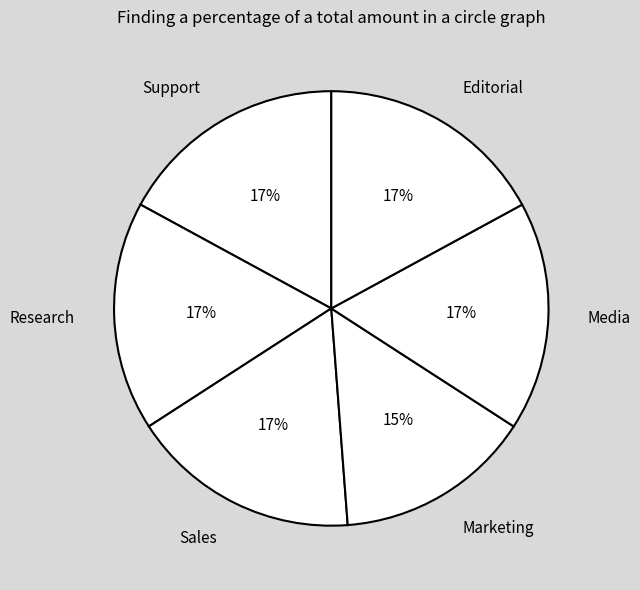

What is the ratio of the value at Editorial to the value at Media?

1.0